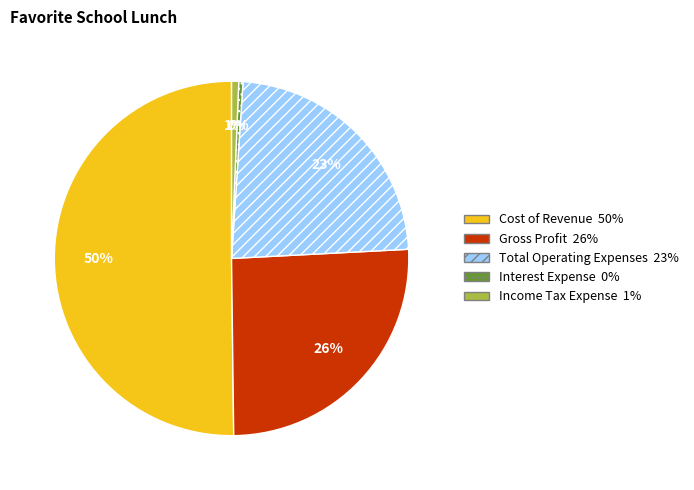

True or false: Interest Expense accounts for 0% of the total.

True